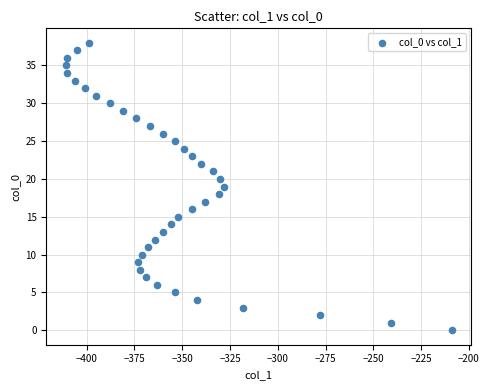

What is the range of Y values (max minus min)?

38